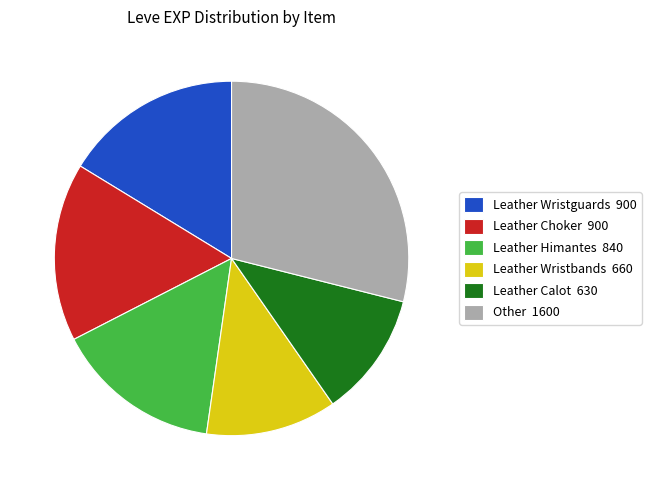

What is the ratio of the value at Leather Wristbands 660 to the value at Other 1600?

0.4